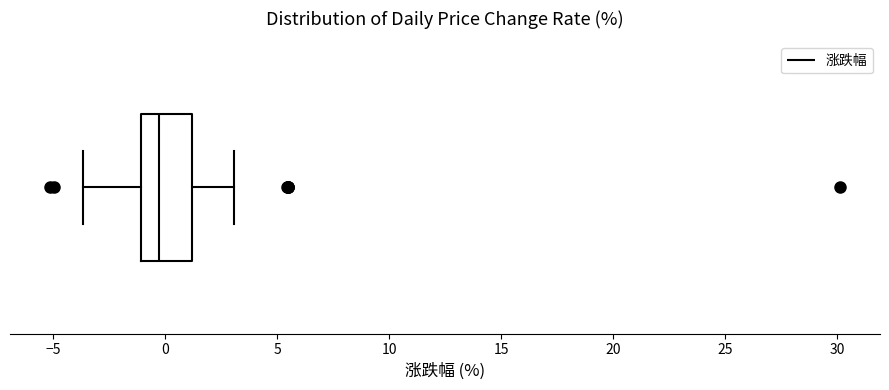

Where does the median line of the box sit on the x-axis? The values are not printed on the chart, so give them approximately, as read against the axis.

-0.5